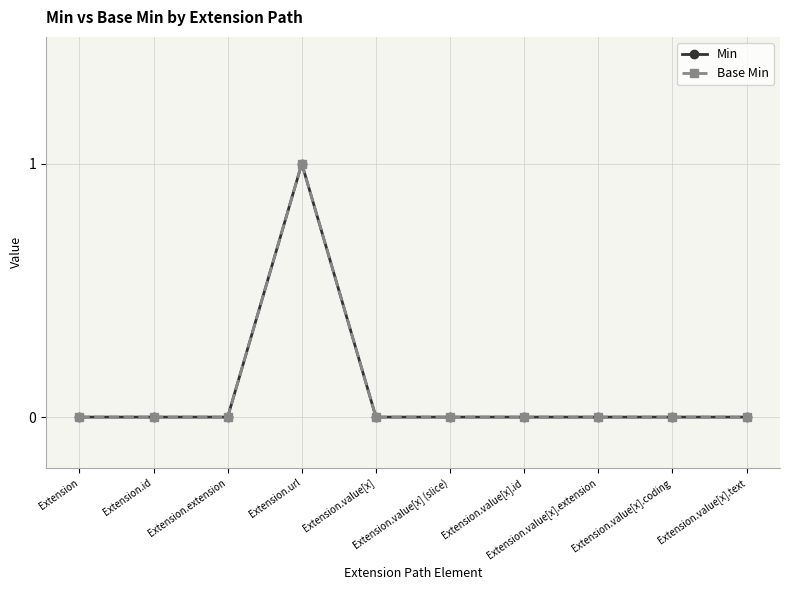

Is the value of Base Min at Extension.value[x] (slice) greater than the value of Min at Extension.url?

No